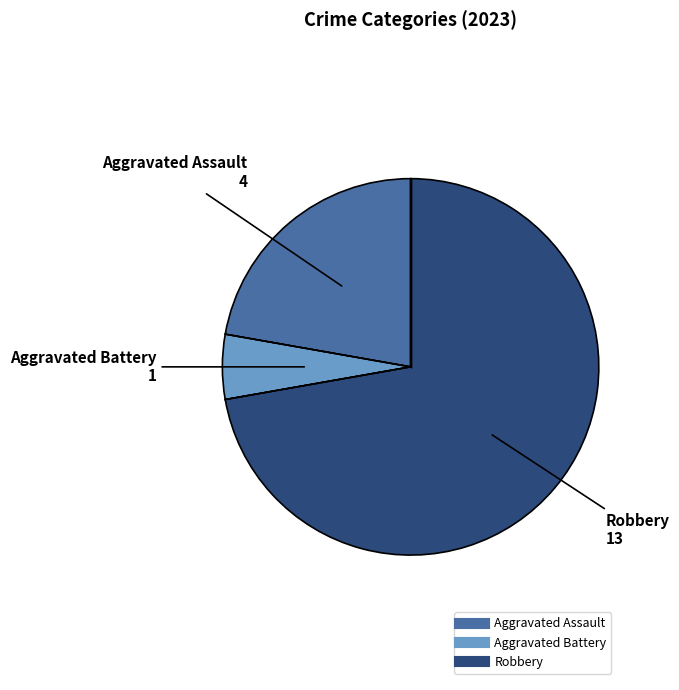

Is there any slice that represents more than half of the pie?

Yes